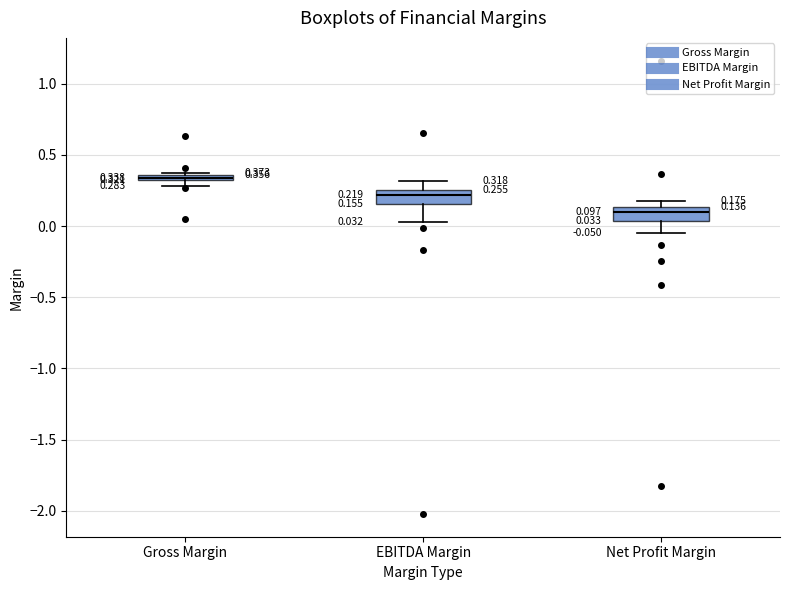

Which box's median line is the highest?

Gross Margin